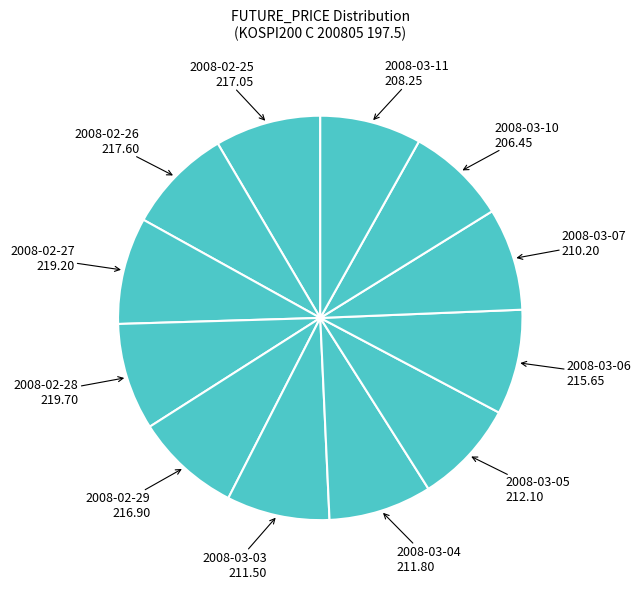

How many slices are in this pie chart?

12